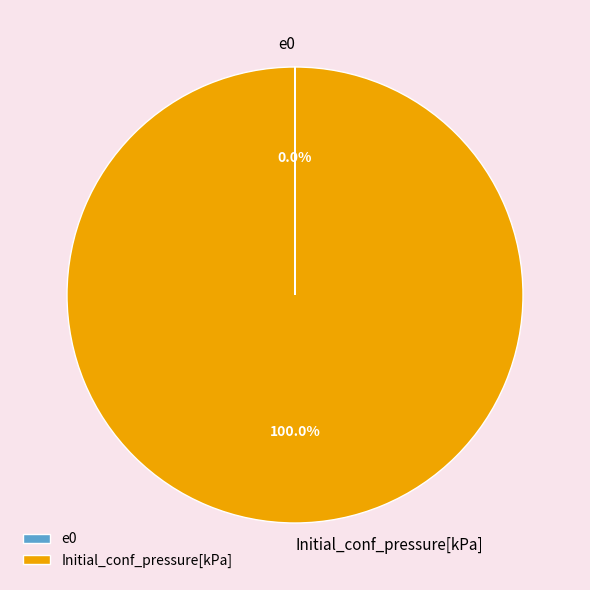

Which slice represents more than half of the pie?

Initial_conf_pressure[kPa]